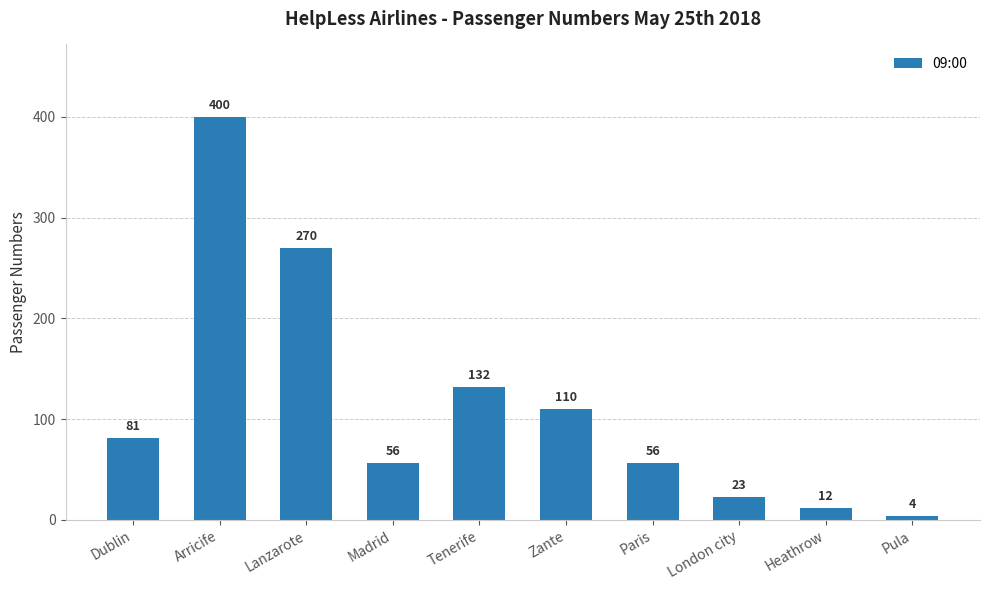

What is the maximum value shown in the chart?

400